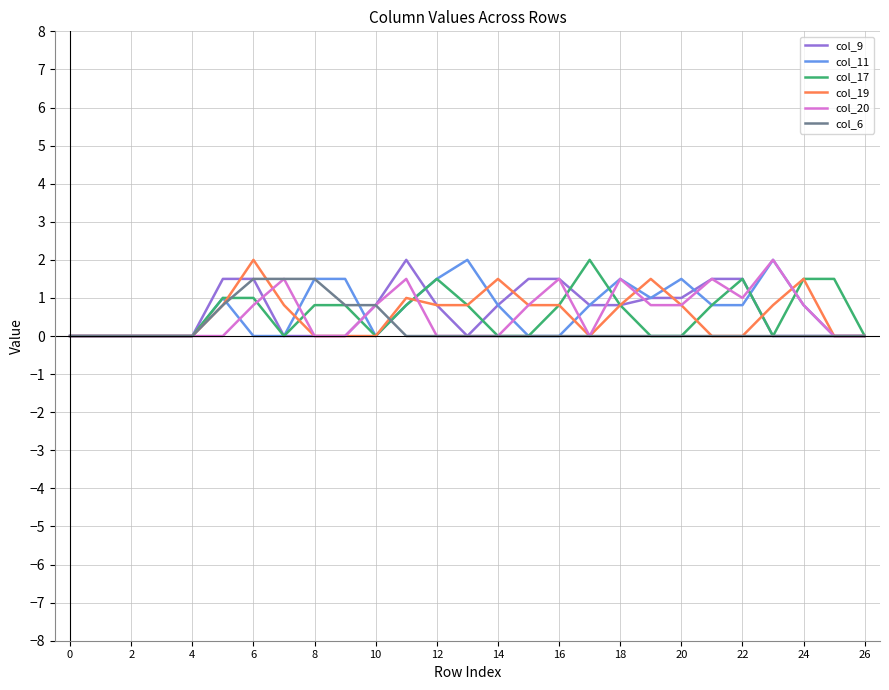

What is the highest value of the col_17 series?

2.0